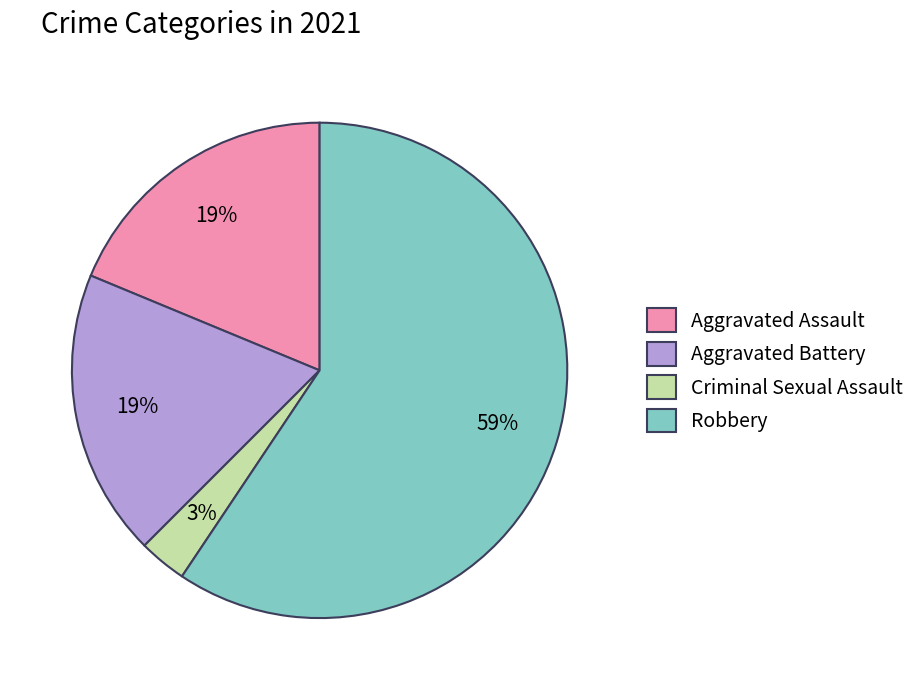

Which has a higher value, Aggravated Assault or Criminal Sexual Assault?

Aggravated Assault